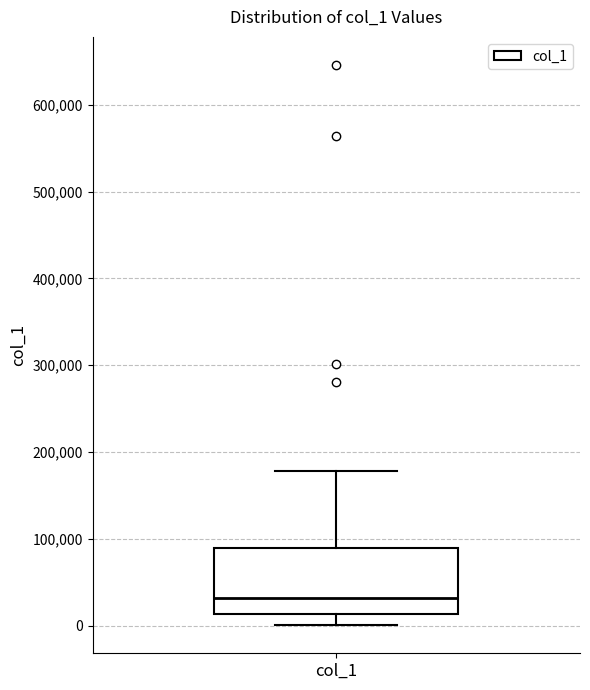

Read this box plot against the y-axis: the position of the median line, the range covered by the box, and the ends of both whiskers. The values are not printed on the chart, so give them approximately, as read against the axis.

median 30000, box 10000 to 90000, whiskers 0 to 180000